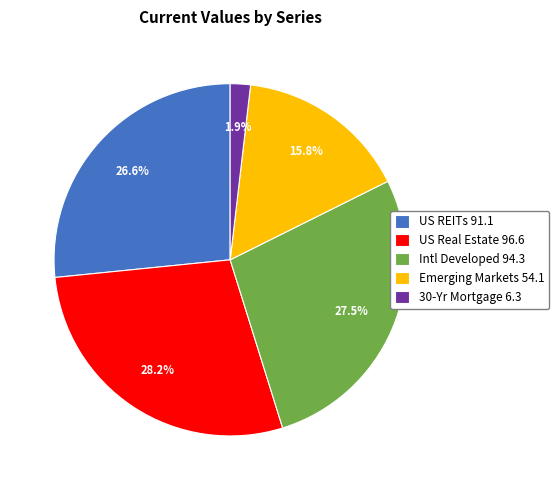

Which slice is the smallest?

30-Yr Mortgage